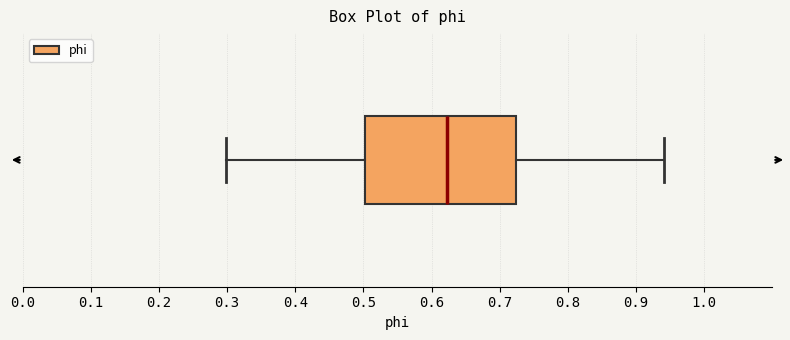

Where is the left edge of the box on the x-axis? The values are not printed on the chart, so give them approximately, as read against the axis.

0.50